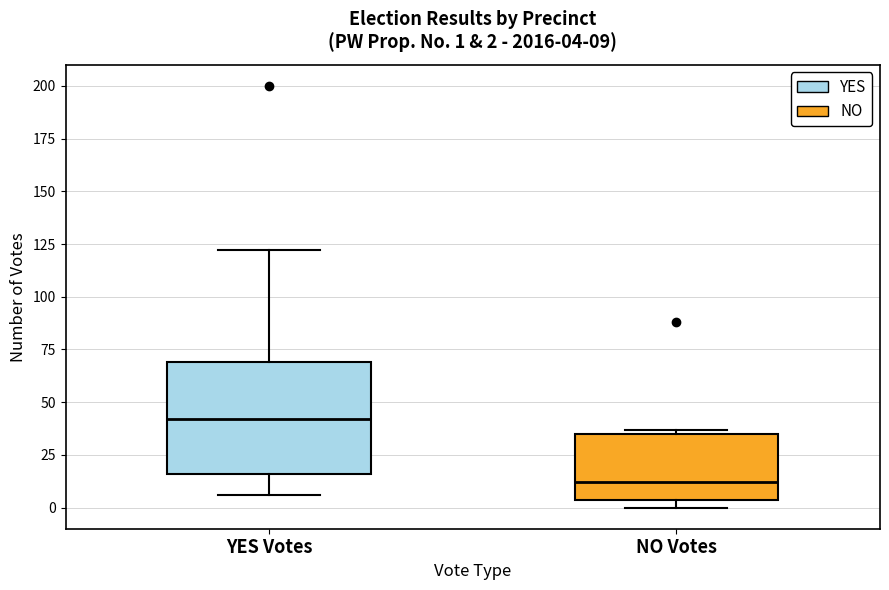

Which box's median line is the highest?

YES Votes